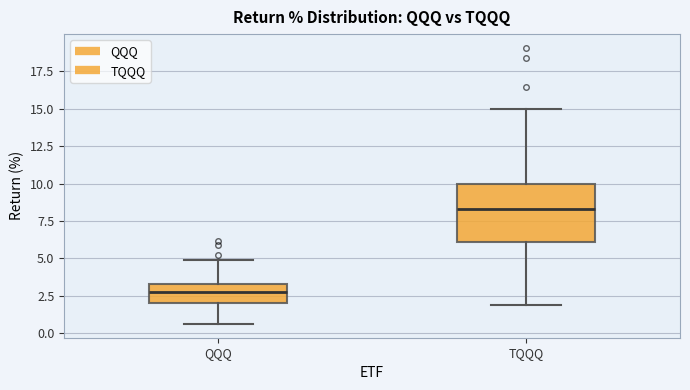

Where does the upper whisker of the box for TQQQ end on the y-axis? The values are not printed on the chart, so give them approximately, as read against the axis.

15.0